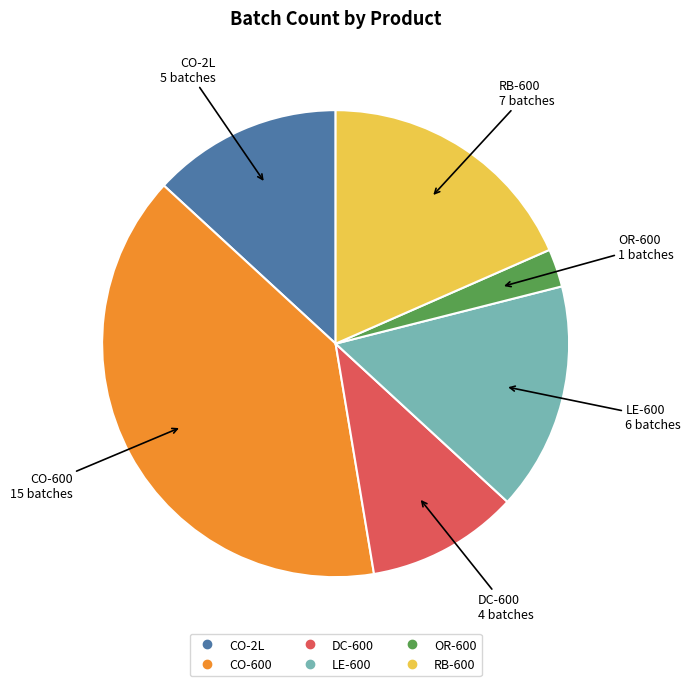

What is the ratio of the value at LE-600 to the value at OR-600?

6.0